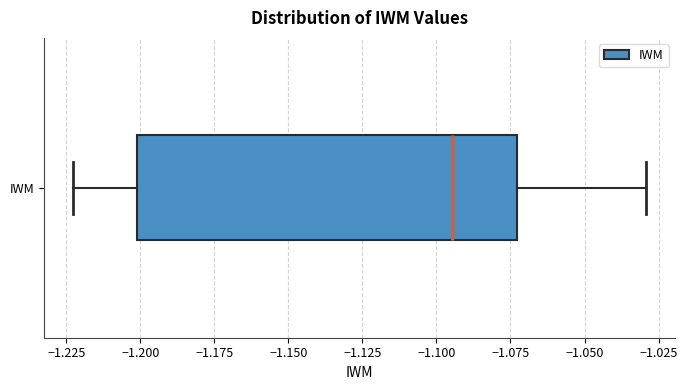

Read this box plot against the x-axis: the position of the median line, the range covered by the box, and the ends of both whiskers. The values are not printed on the chart, so give them approximately, as read against the axis.

median -1.095, box -1.200 to -1.075, whiskers -1.225 to -1.030